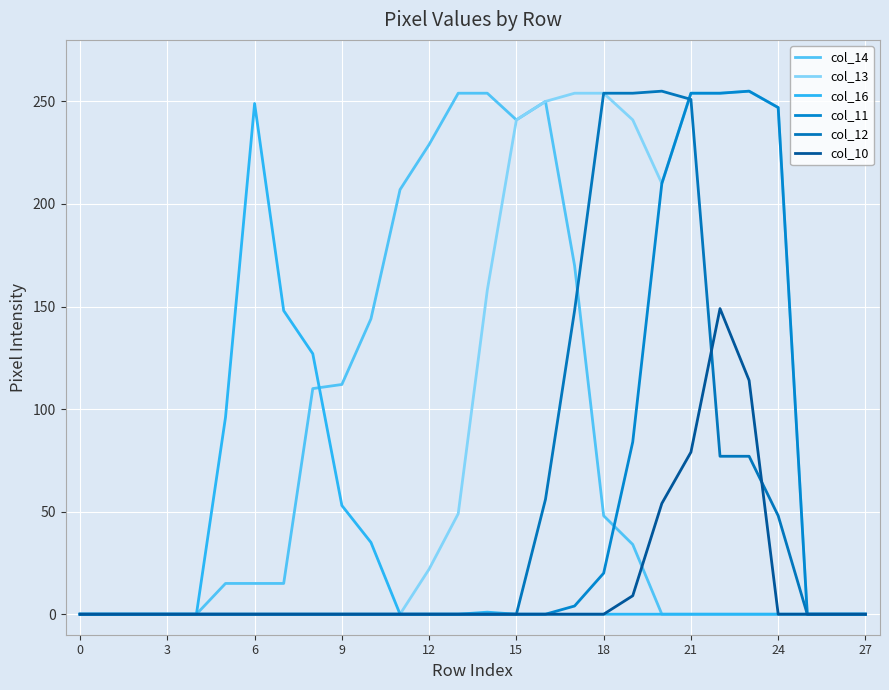

How many lines are shown in the chart?

6